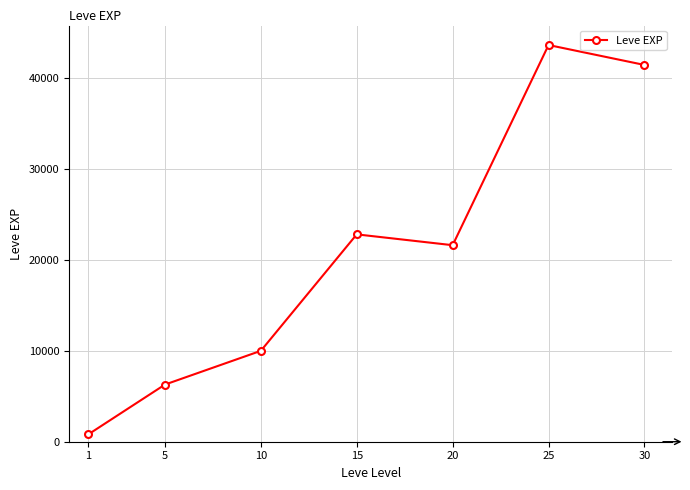

Reading left to right, what are all the values shown in this chart?

800	6280	9990	22790	21600	43600	41410